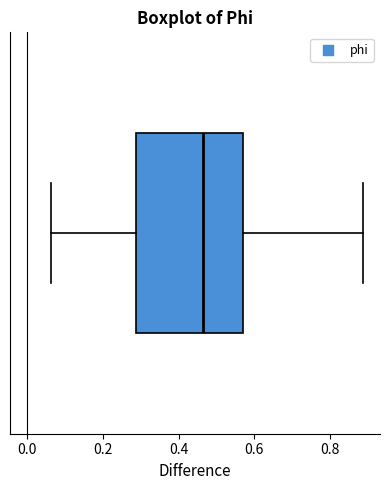

Transcribe this box plot: give where the median line is, the range the box spans, and where the two whiskers end, as read against the x-axis. The values are not printed on the chart, so give them approximately, as read against the axis.

median 0.46, box 0.28 to 0.56, whiskers 0.06 to 0.88